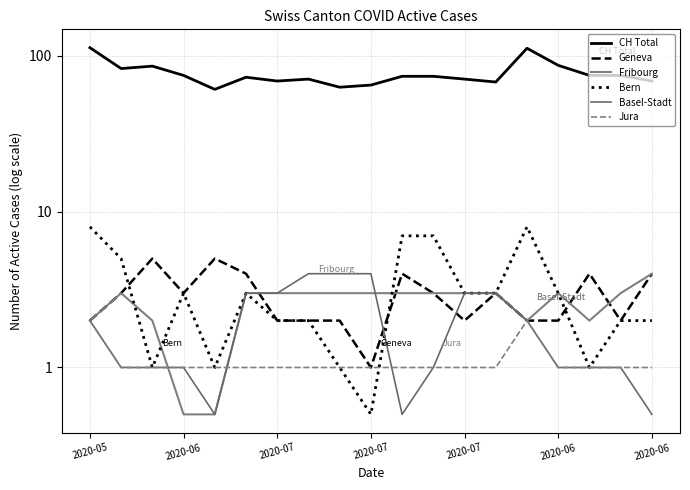

Reading right to left, extract all data points from this chart.

CH Total: 69.0	75.0	75.0	87.0	112.0	68.0	71.0	74.0	74.0	65.0	63.0	71.0	69.0	73.0	61.0	75.0	86.0	83.0	113.0
Geneva: 4.0	2.0	4.0	2.0	2.0	3.0	2.0	3.0	4.0	1.0	2.0	2.0	2.0	4.0	5.0	3.0	5.0	3.0	2.0
Fribourg: 4.0	3.0	2.0	3.0	2.0	3.0	3.0	3.0	3.0	3.0	3.0	3.0	3.0	3.0	0.5	0.5	2.0	3.0	2.0
Bern: 2.0	2.0	1.0	3.0	8.0	3.0	3.0	7.0	7.0	0.5	1.0	2.0	2.0	3.0	1.0	3.0	1.0	5.0	8.0
Basel-Stadt: 0.5	1.0	1.0	1.0	2.0	3.0	3.0	1.0	0.5	4.0	4.0	4.0	3.0	3.0	0.5	1.0	1.0	1.0	2.0
Jura: 1.0	1.0	1.0	1.0	2.0	1.0	1.0	1.0	1.0	1.0	1.0	1.0	1.0	1.0	1.0	1.0	1.0	1.0	2.0